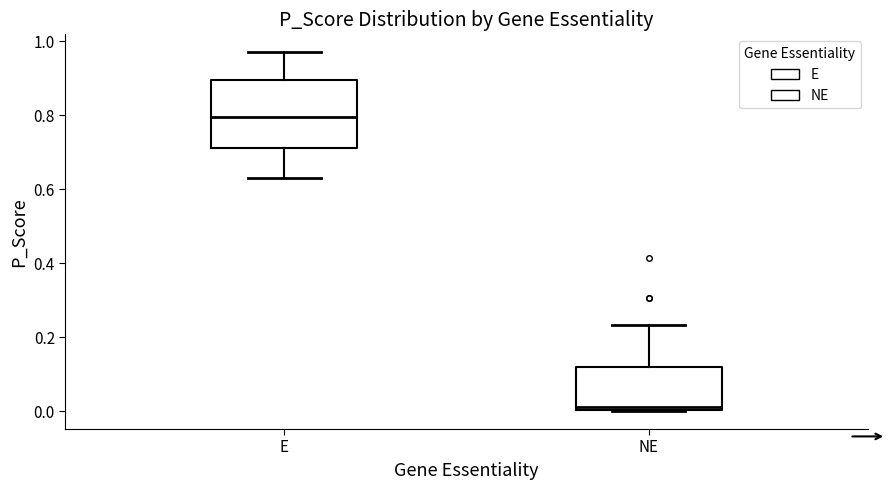

Reading left to right, transcribe this box plot: for each box, give where its median line is, the range the box spans, and where its two whiskers end, as read against the y-axis. The values are not printed on the chart, so give them approximately, as read against the axis.

E: median 0.80, box 0.72 to 0.90, whiskers 0.64 to 0.98
NE: median 0.02, box 0.00 to 0.12, whiskers 0.00 to 0.24